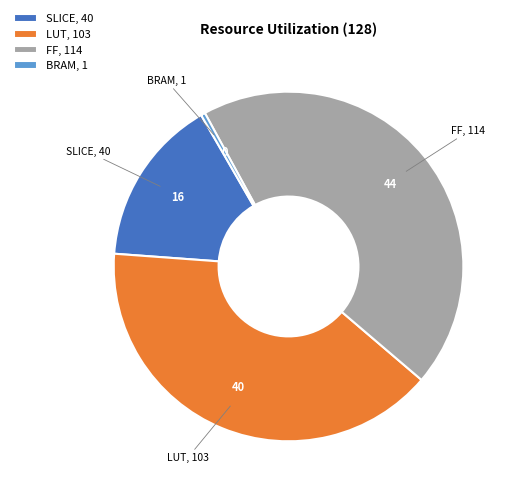

True or false: BRAM, 1 accounts for 0% of the total.

True